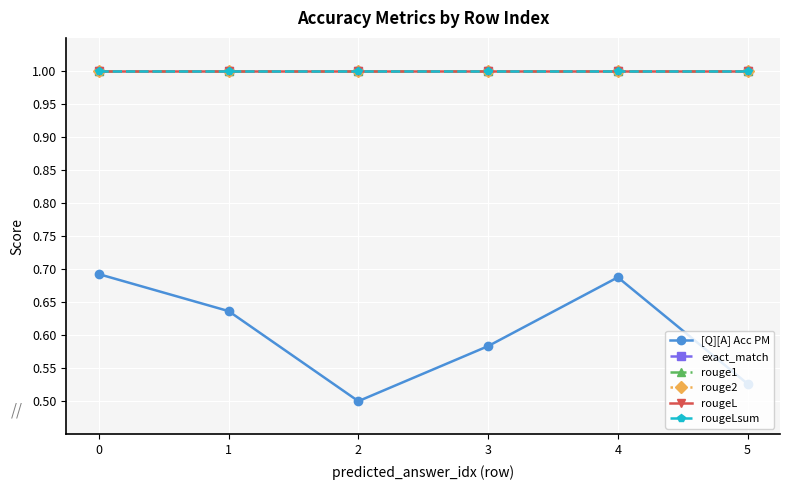

True or false: rougeL and rouge1 cross at least once.

False